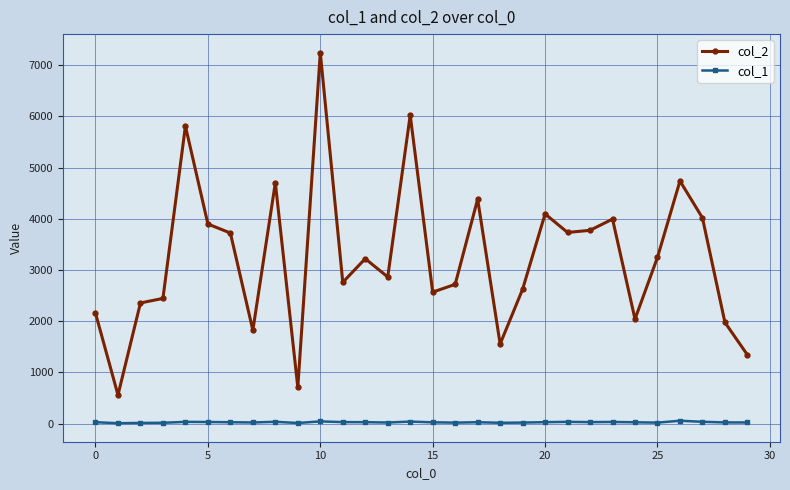

True or false: col_2 has more than 2 interior local peaks.

True